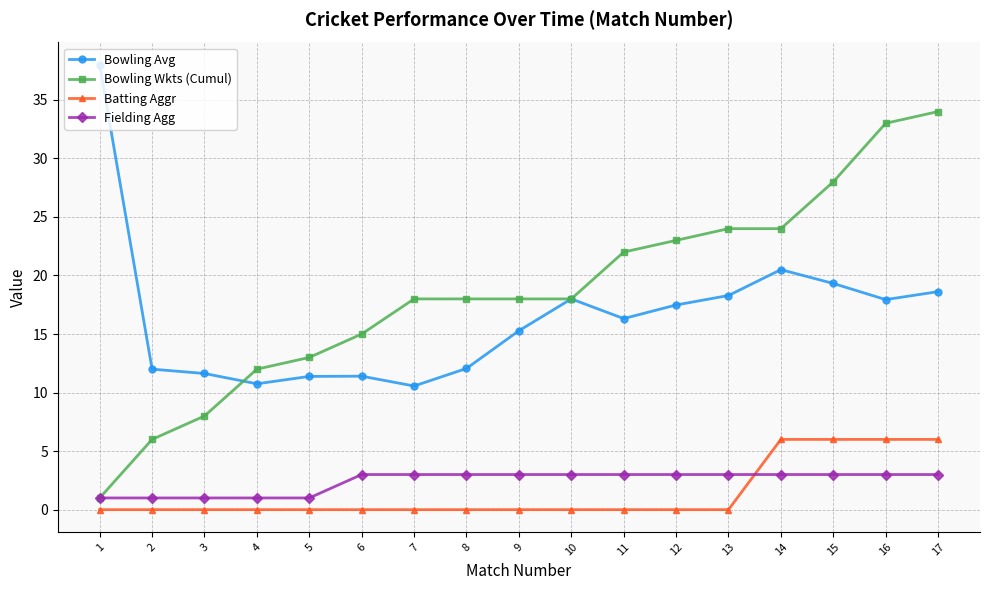

How many Batting Aggr values are between 0 and 1?

13